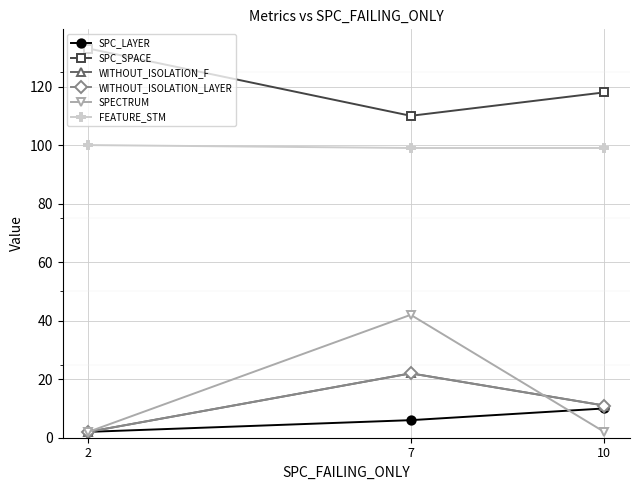

Is it true that SPECTRUM equals 2 at 10?

True